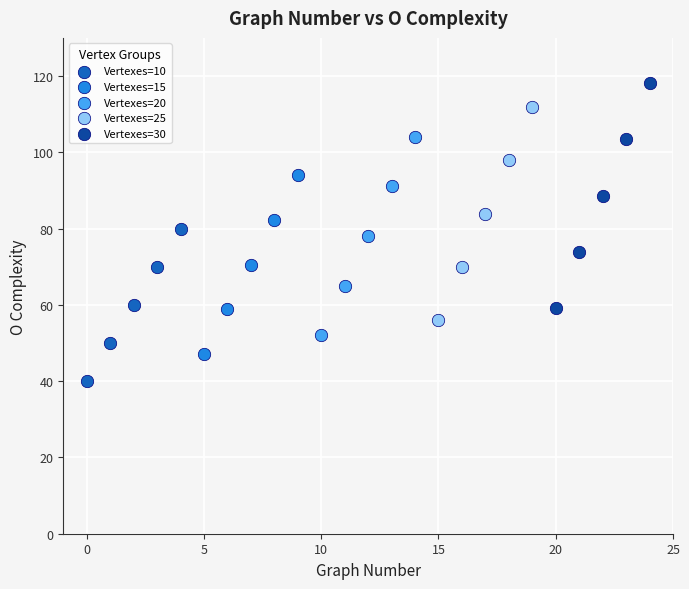

Which series reaches the minimum Y coordinate?

Vertexes=10